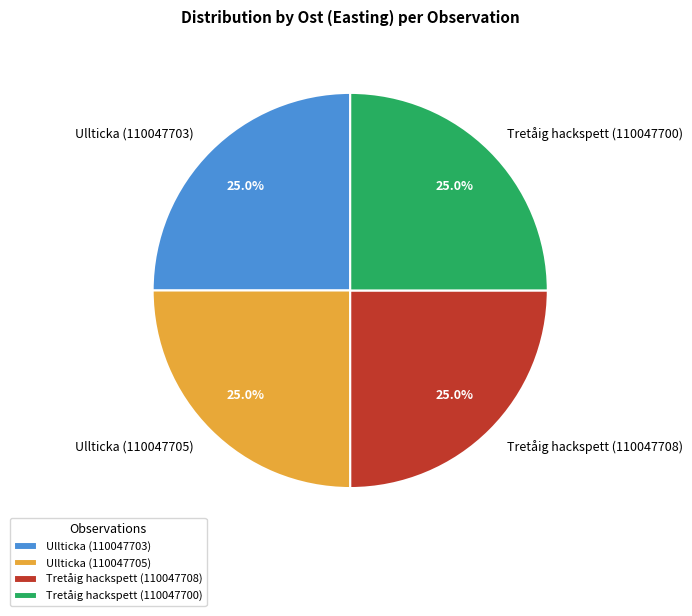

Approximately how many times larger is the value at Ullticka (110047705) compared to Tretåig hackspett (110047700)?

1.0